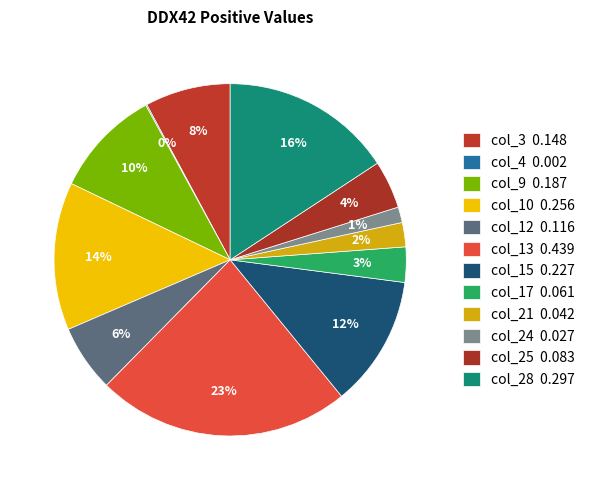

What is the total percentage of col_24 and col_17?

4.7%